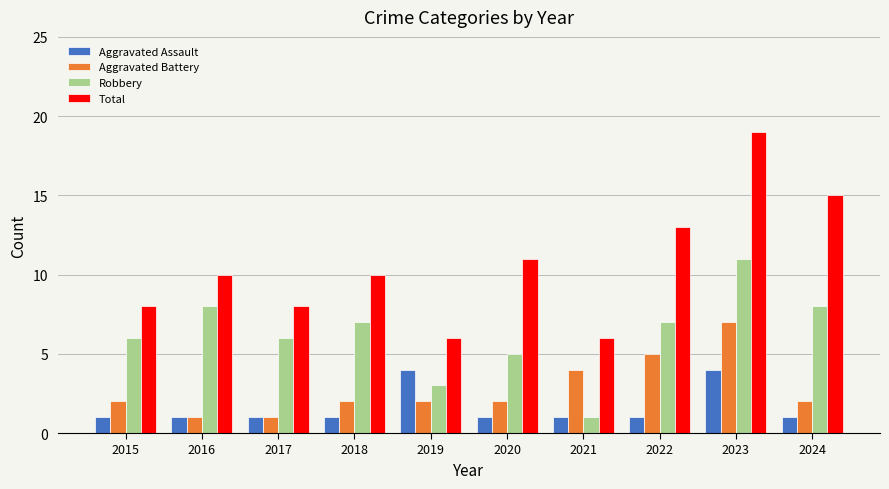

Read the Aggravated Assault value at 2020.

1